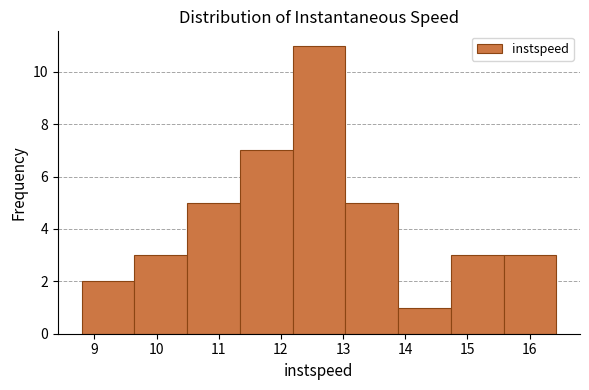

How tall is the bar that spans 14.7 to 15.6 on the x-axis? Neither the bar edges nor the heights are printed on the chart, so give them approximately, as read against the axes.

3